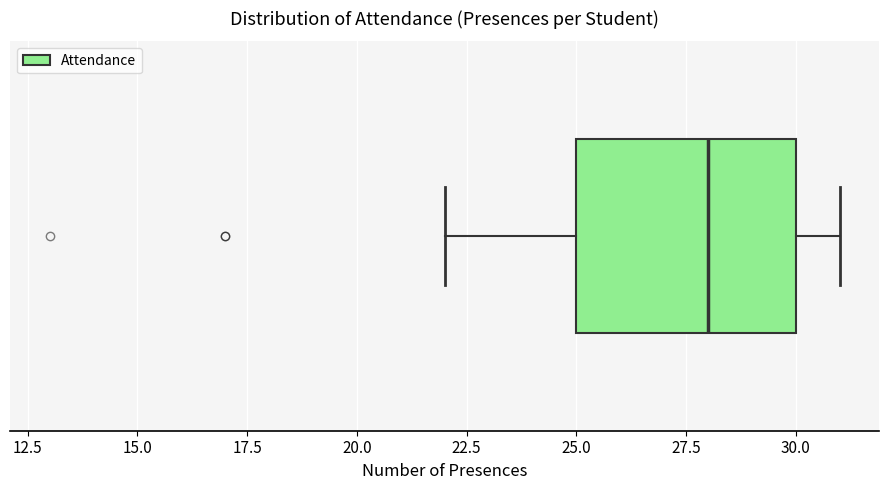

Where is the left edge of the box on the x-axis? The values are not printed on the chart, so give them approximately, as read against the axis.

25